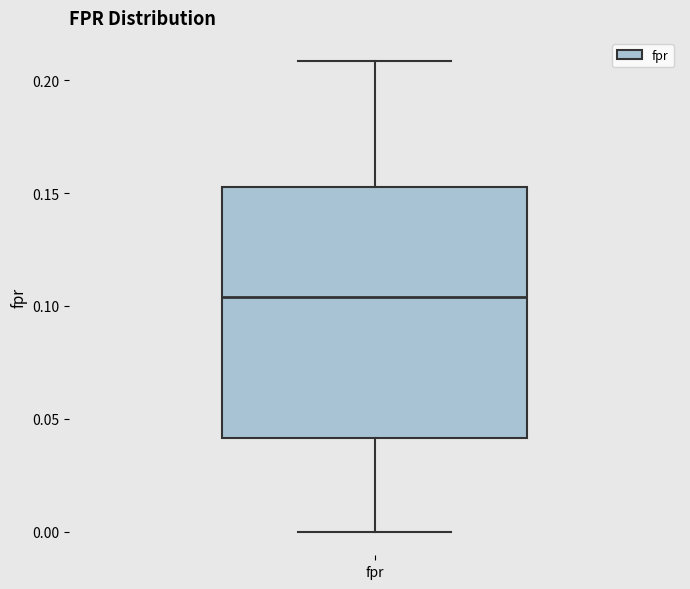

Read this box plot against the y-axis: the position of the median line, the range covered by the box, and the ends of both whiskers. The values are not printed on the chart, so give them approximately, as read against the axis.

median 0.105, box 0.040 to 0.155, whiskers 0.000 to 0.210